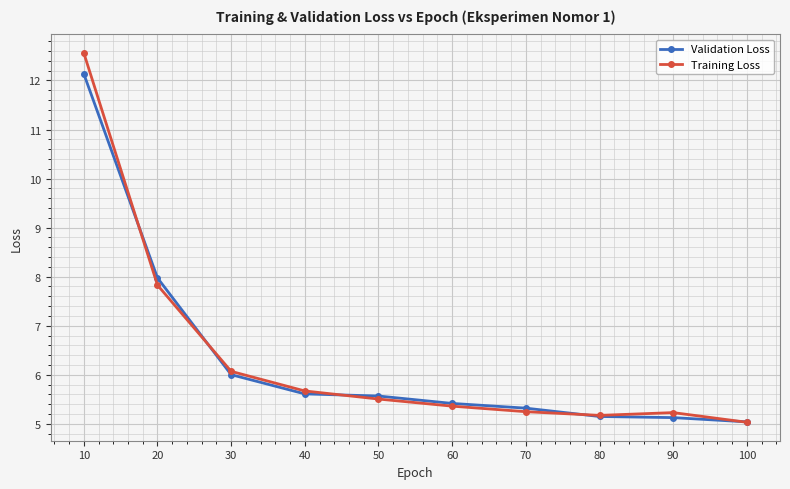

Does the chart have visible grid lines?

Yes